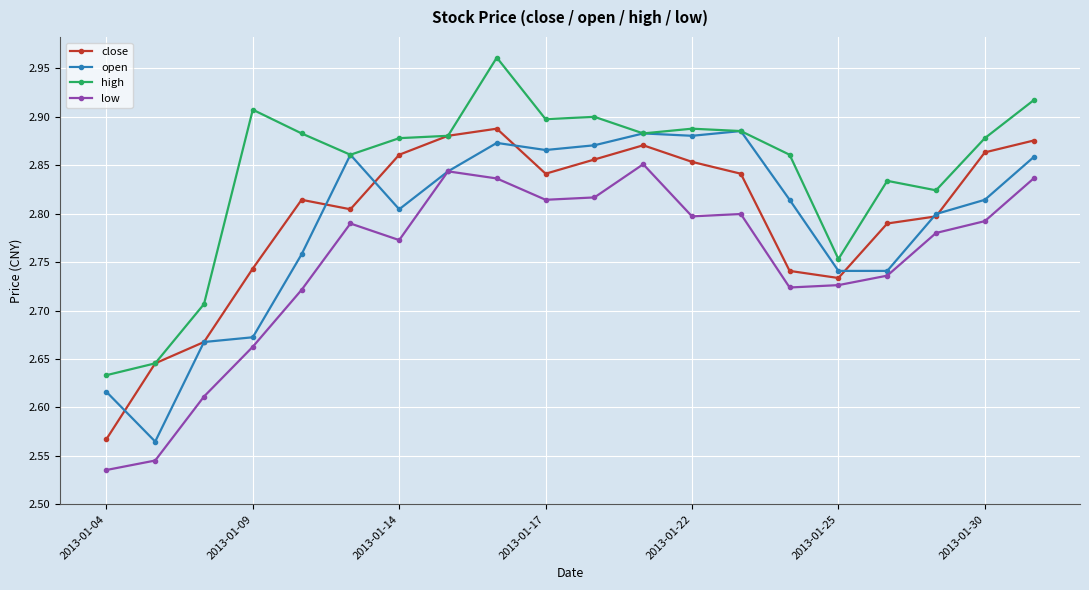

True or false: high and low cross at least once.

False